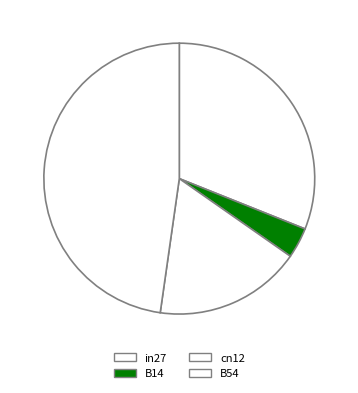

What is the largest slice in the pie chart?

B54